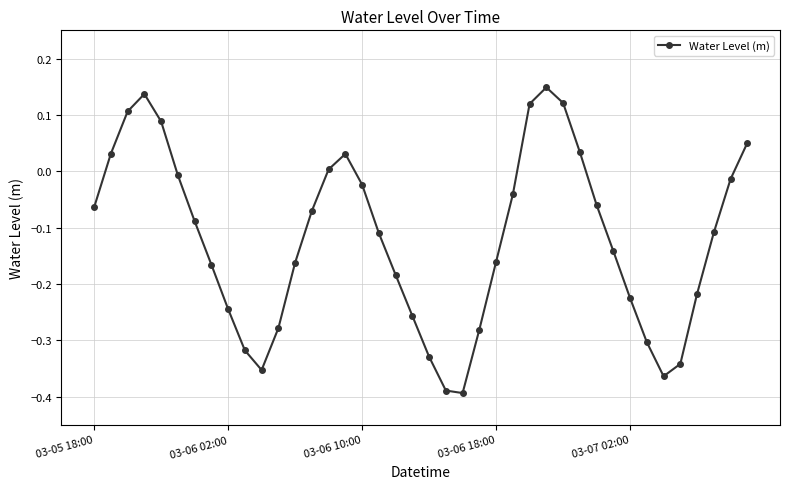

What is the difference between the maximum and minimum values?

0.5